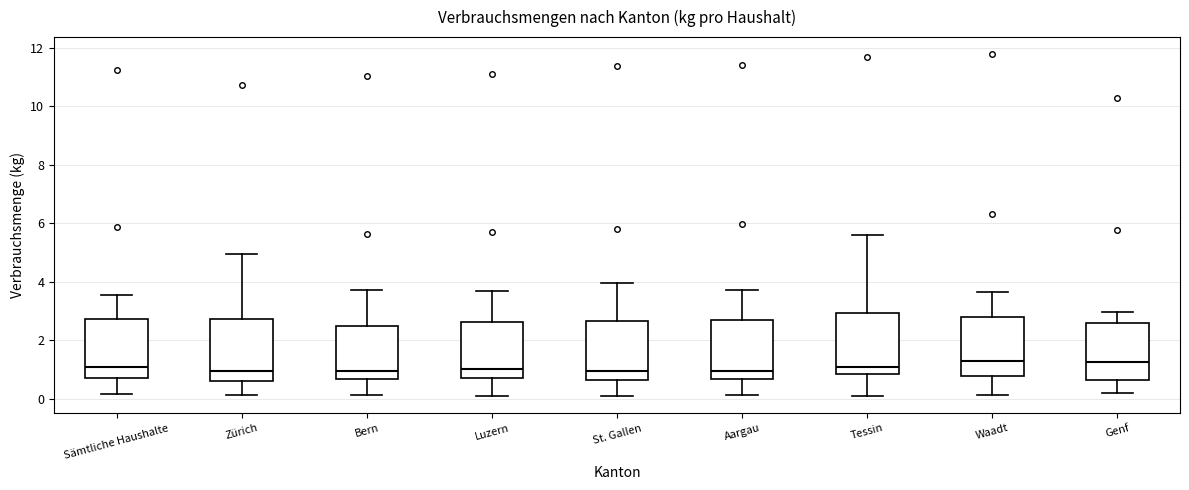

Reading left to right, transcribe this box plot: for each box, give where its median line is, the range the box spans, and where its two whiskers end, as read against the y-axis. The values are not printed on the chart, so give them approximately, as read against the axis.

Sämtliche Haushalte: median 1.0, box 0.6 to 2.8, whiskers 0.2 to 3.6
Zürich: median 1.0, box 0.6 to 2.8, whiskers 0.2 to 5.0
Bern: median 1.0, box 0.6 to 2.4, whiskers 0.2 to 3.8
Luzern: median 1.0, box 0.6 to 2.6, whiskers 0.0 to 3.6
St. Gallen: median 1.0, box 0.6 to 2.6, whiskers 0.0 to 4.0
Aargau: median 1.0, box 0.6 to 2.6, whiskers 0.2 to 3.8
Tessin: median 1.0, box 0.8 to 3.0, whiskers 0.0 to 5.6
Waadt: median 1.2, box 0.8 to 2.8, whiskers 0.2 to 3.6
Genf: median 1.2, box 0.6 to 2.6, whiskers 0.2 to 3.0